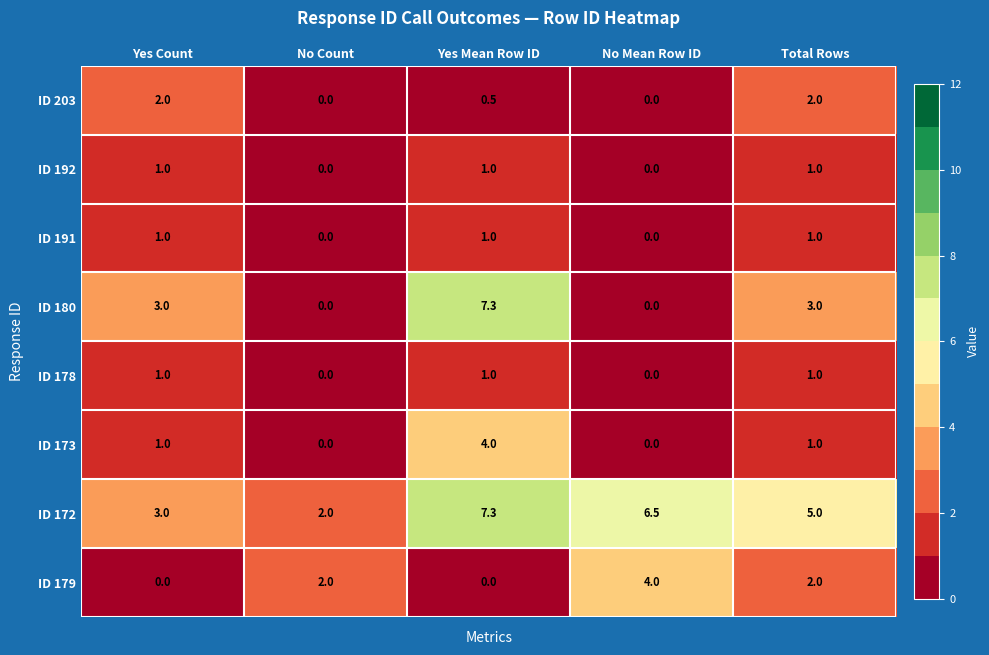

What is the difference between the highest and lowest values at No Mean Row ID?

6.5